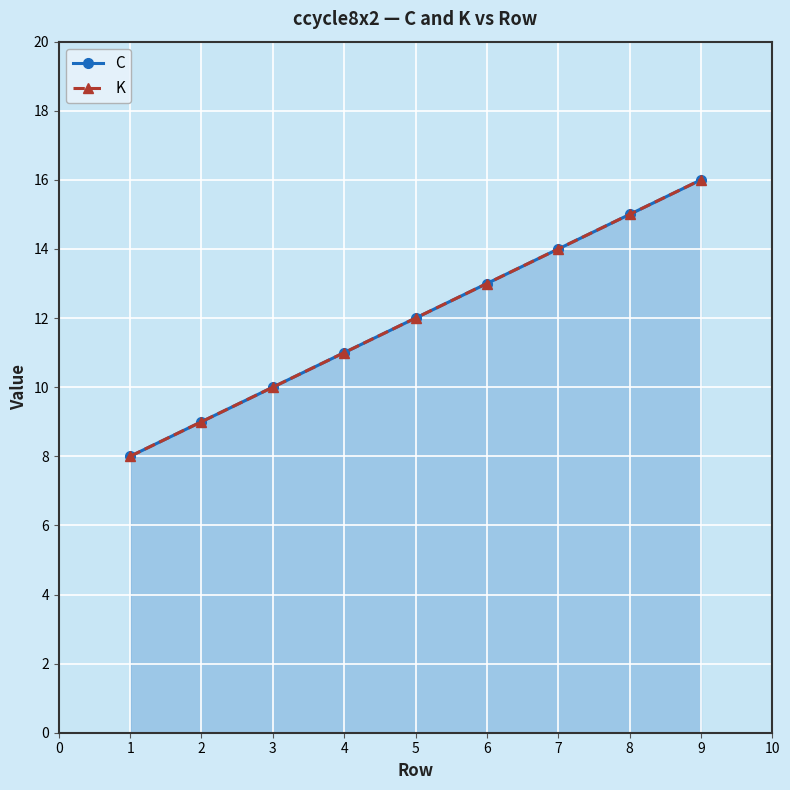

How many values in the K series exceed 12?

4